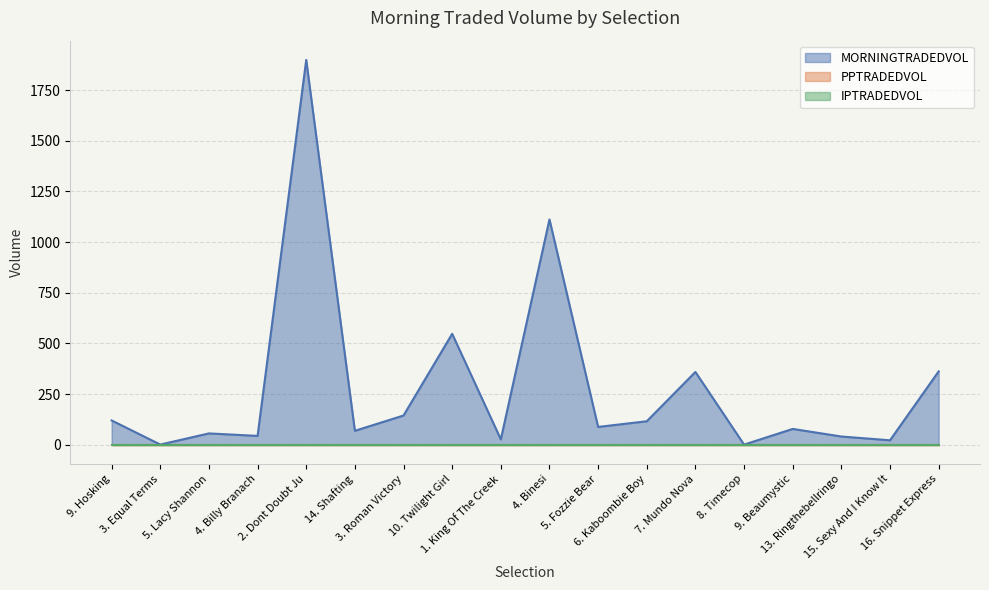

What is the total value across all series at 6. Kaboombie Boy?

115.6